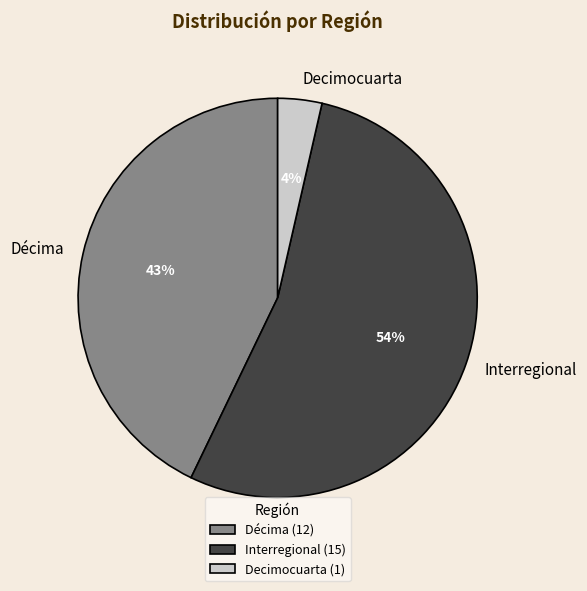

Count the number of slices in the pie.

3